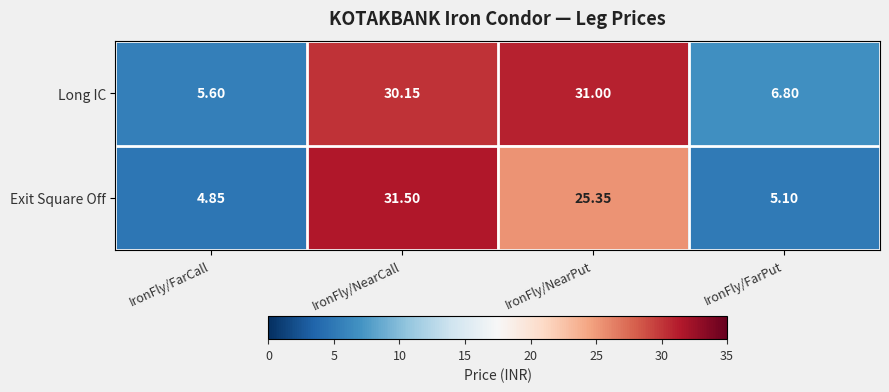

List the labels in order of Exit Square Off value, largest first.

IronFly/NearCall, IronFly/NearPut, IronFly/FarPut, IronFly/FarCall